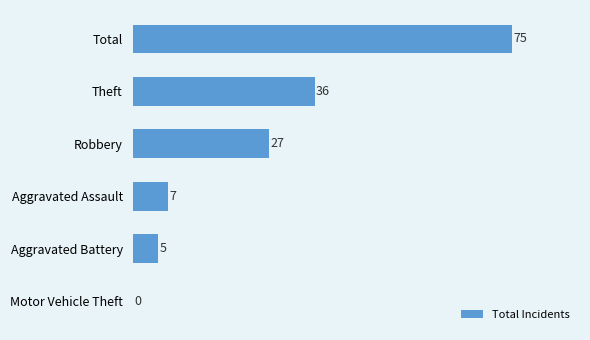

What is the average value?

25